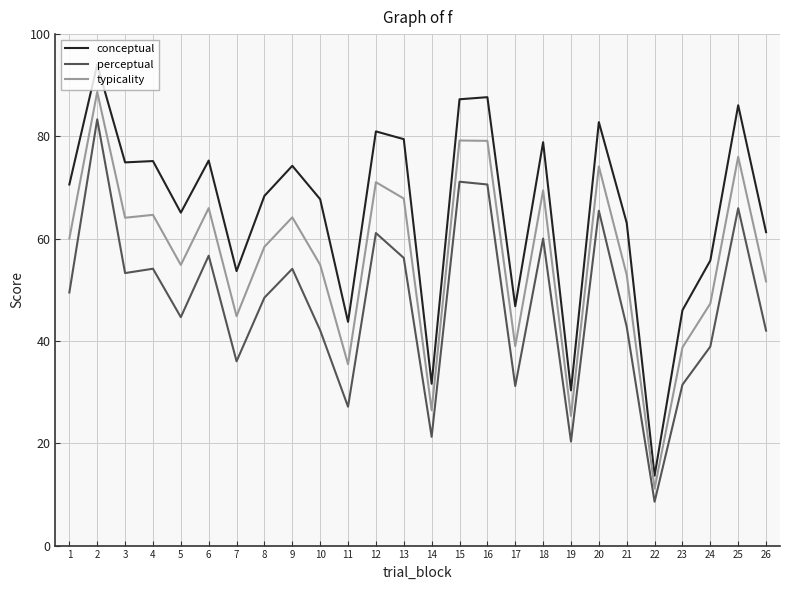

True or false: typicality and conceptual cross at least once.

False